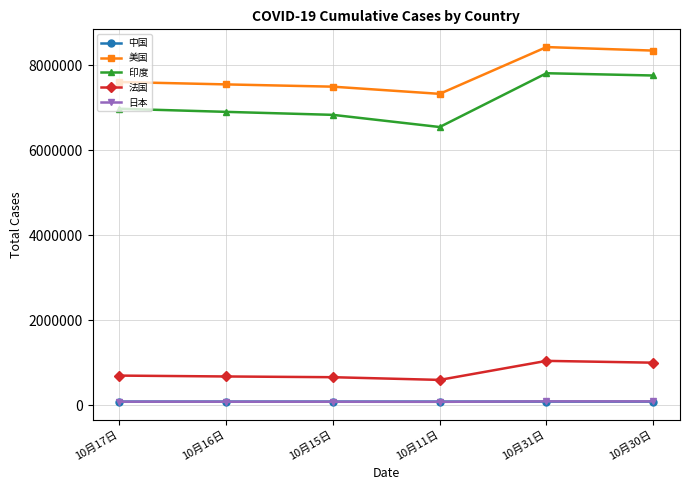

What is the difference between the highest and lowest values at 10月15日?

7410822